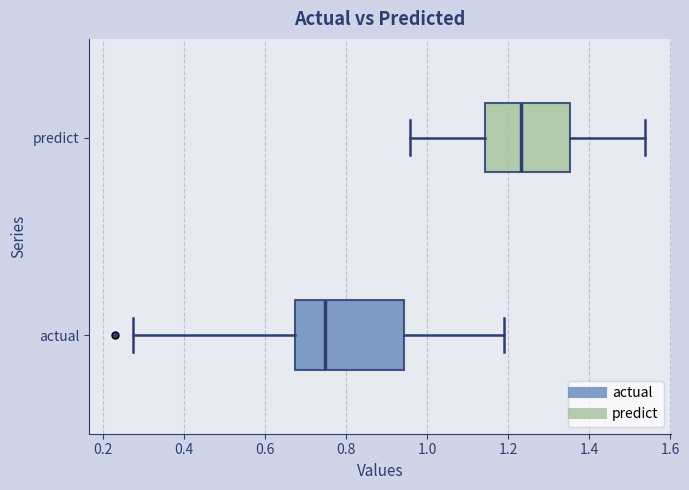

Which box is the widest, from its left edge to its right edge?

actual